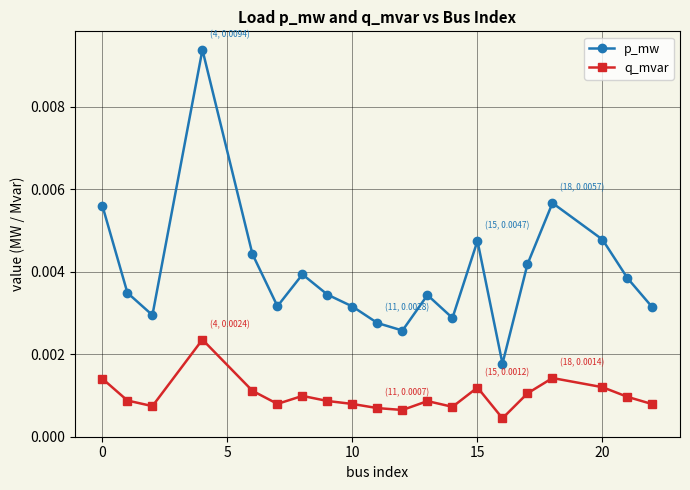

True or false: q_mvar and p_mw intersect in this chart.

False